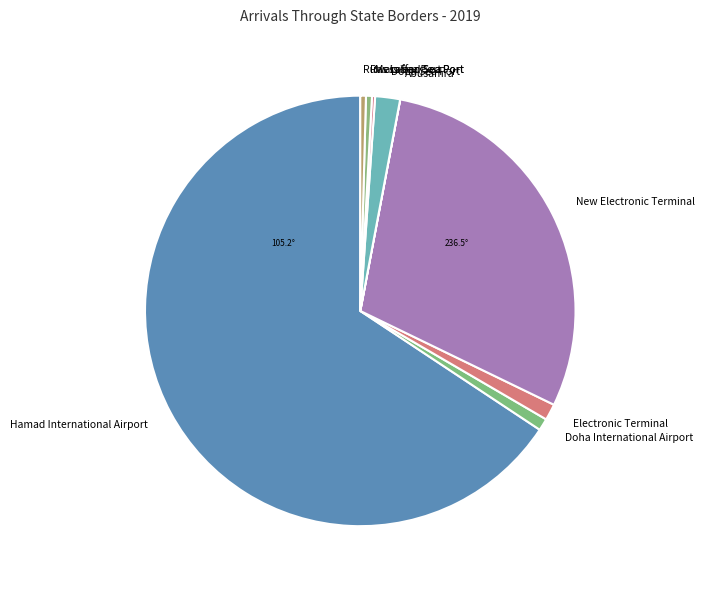

Which slice is the largest?

Hamad International Airport